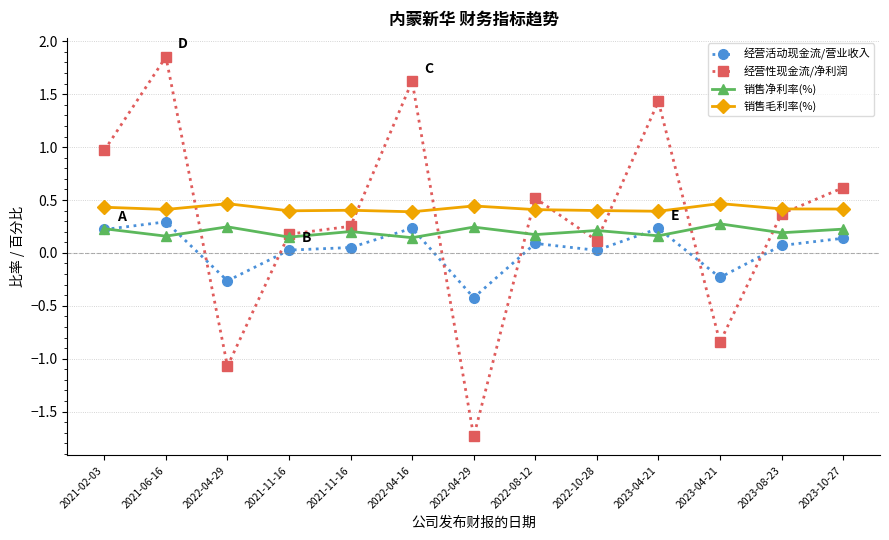

What is the value of the 经营活动现金流/营业收入 point at the 8th from the left?

0.1